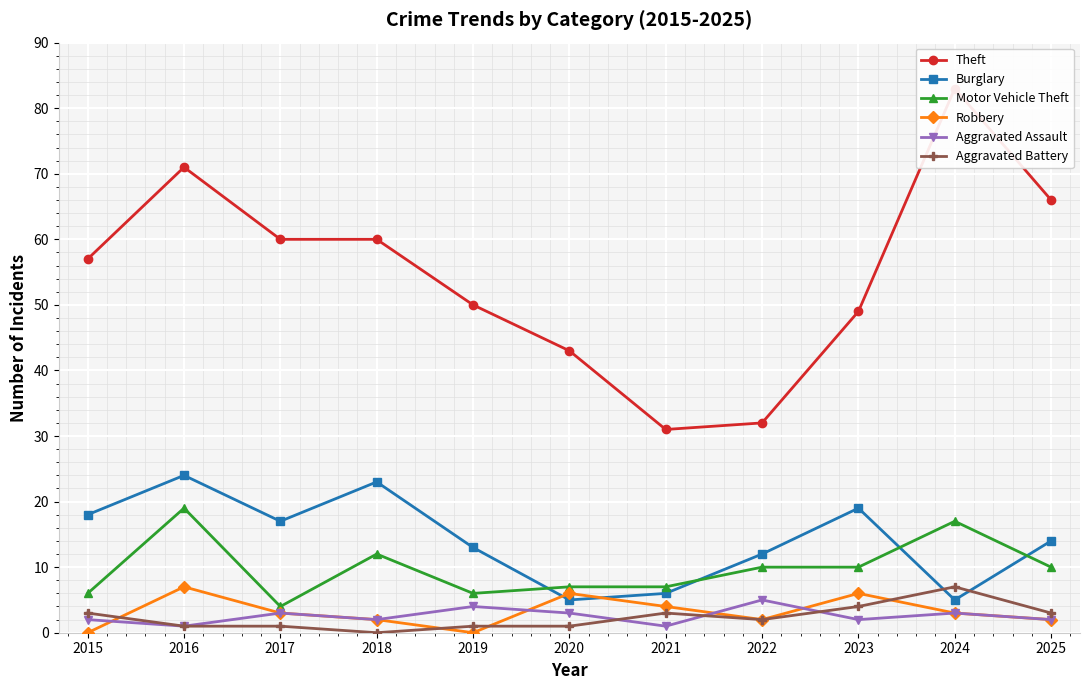

Is it true that Aggravated Assault equals 3 at 2017?

True